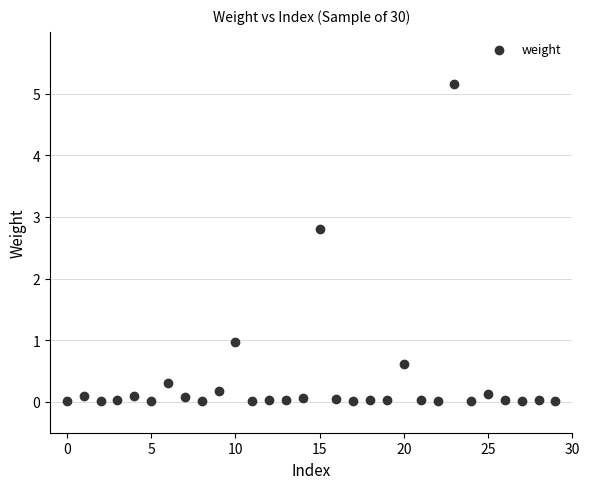

What is the range of Y values (max minus min)?

5.1